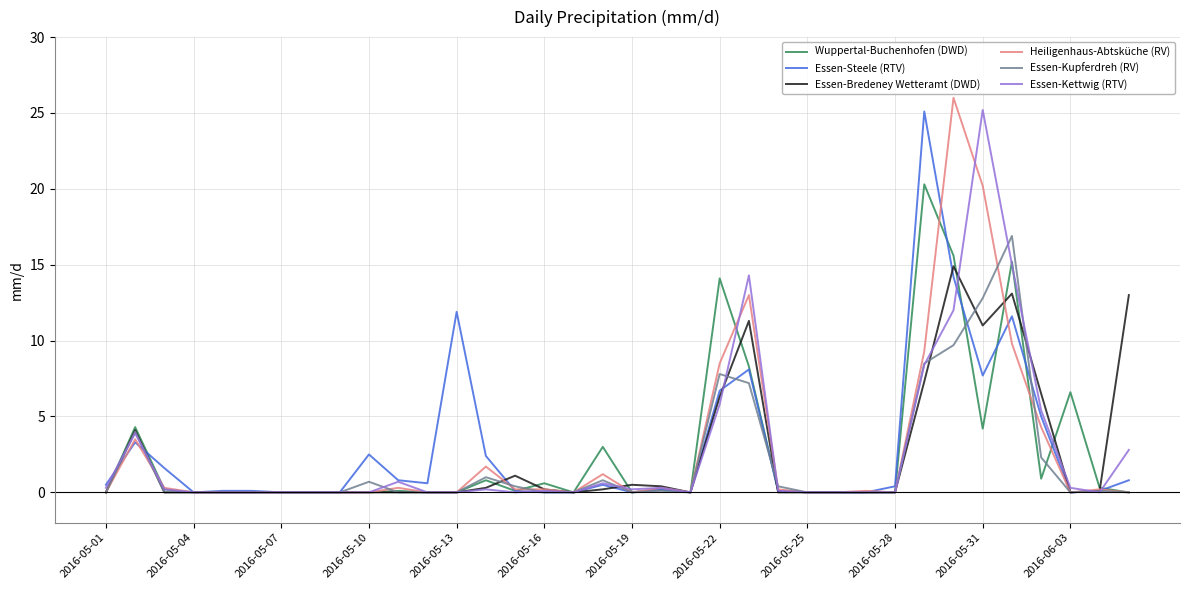

What is the maximum value for Essen-Bredeney Wetteramt (DWD)?

14.9